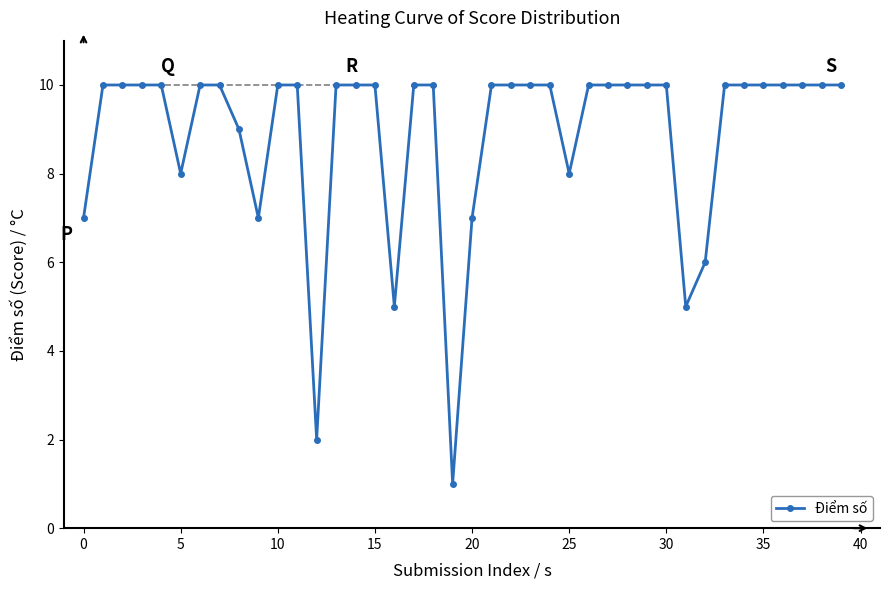

How many lines are shown in the chart?

1